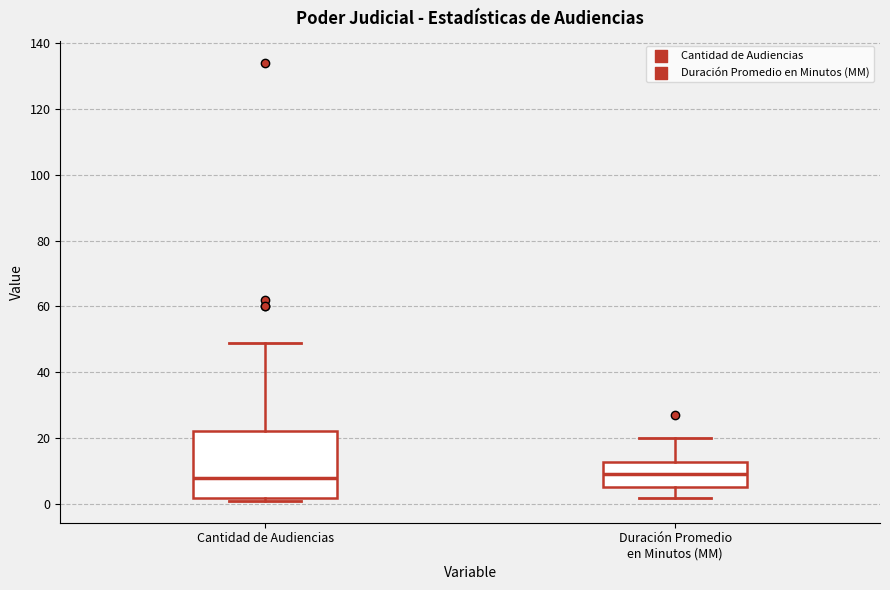

Reading left to right, transcribe this box plot: for each box, give where its median line is, the range the box spans, and where its two whiskers end, as read against the y-axis. The values are not printed on the chart, so give them approximately, as read against the axis.

Cantidad de Audiencias: median 8, box 2 to 22, whiskers 2 (just below the box's lower edge) to 50
Duración Promedio en Minutos (MM): median 10, box 6 to 12, whiskers 2 to 20